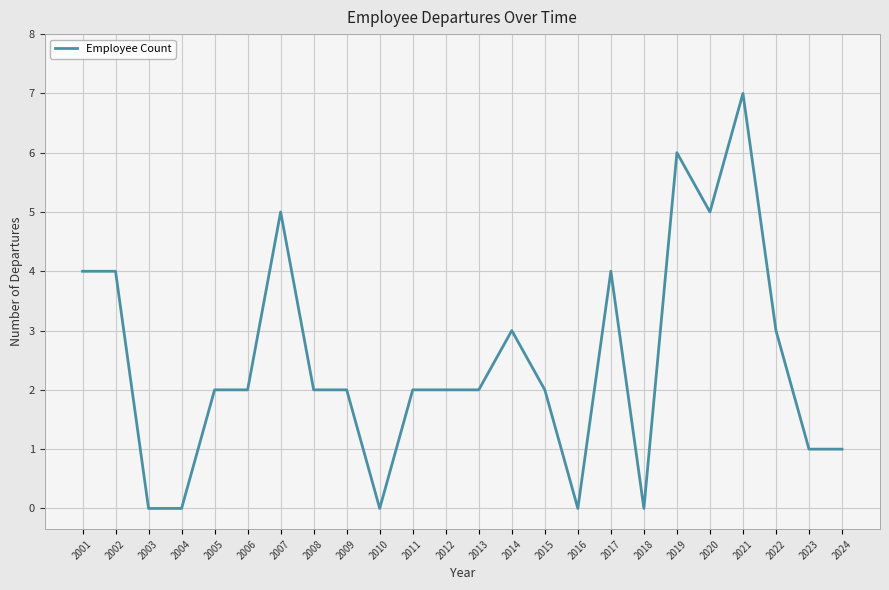

What is the maximum value shown in the chart?

7